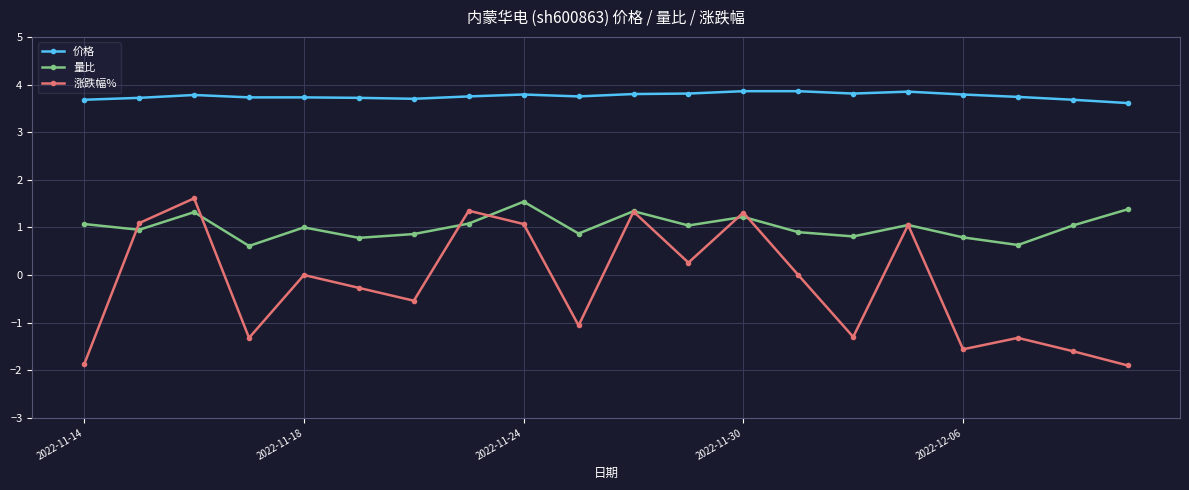

In 量比, how many points are higher than both neighbors (excluding endpoints)?

6